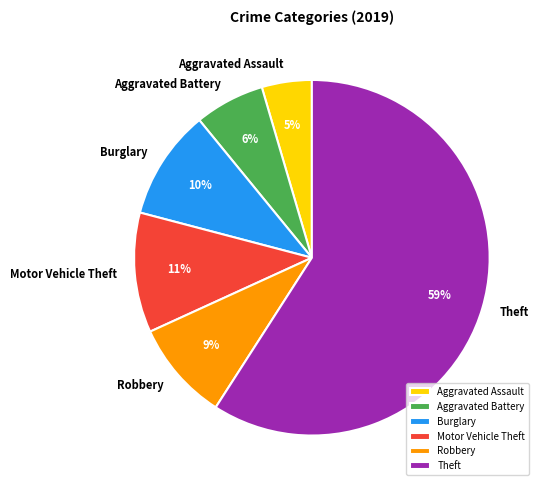

Count the number of slices in the pie.

6